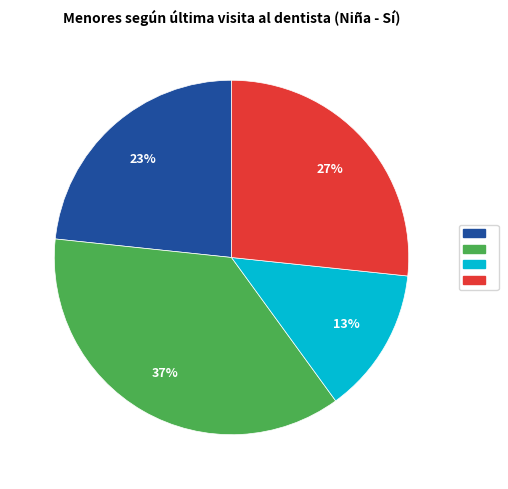

Count the number of slices in the pie.

4